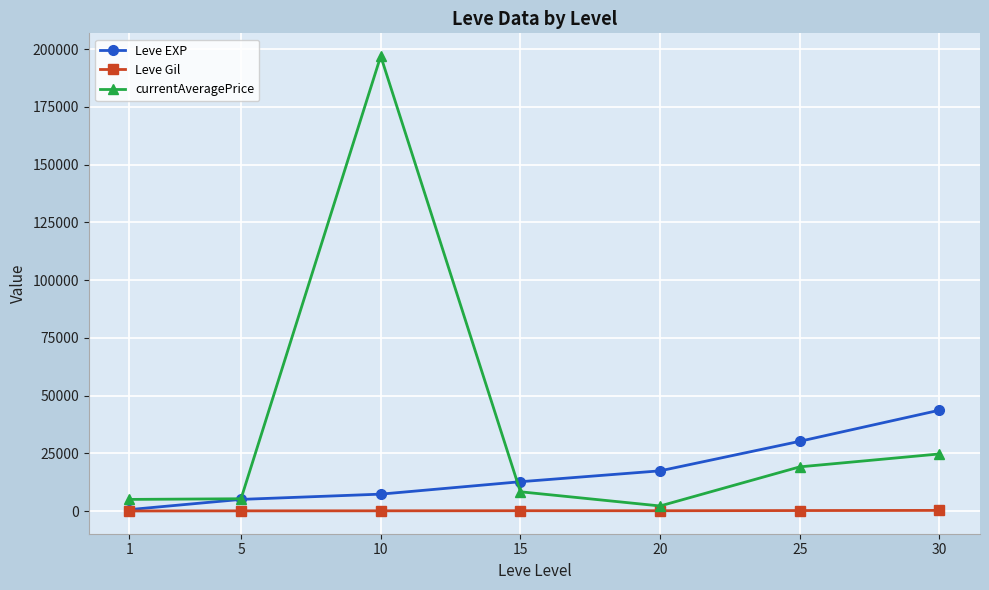

Rank the series by their maximum value, from highest to lowest.

currentAveragePrice, Leve EXP, Leve Gil